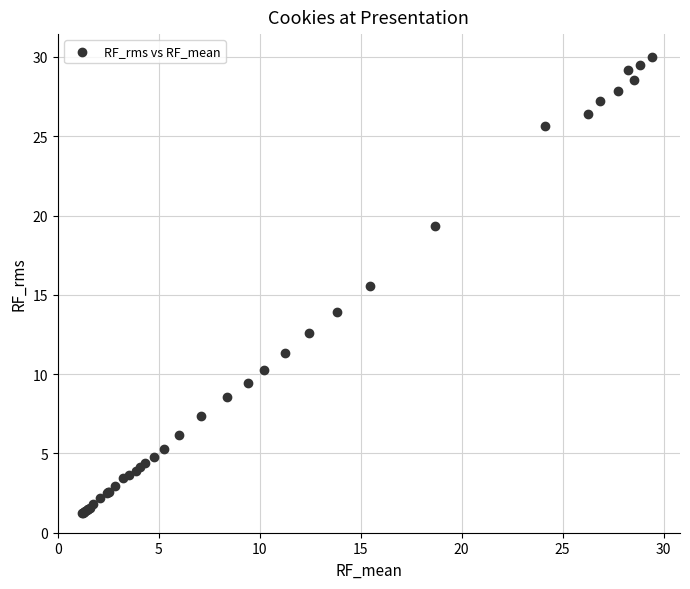

What Y value in the scatter plot is closest to 15?

15.6